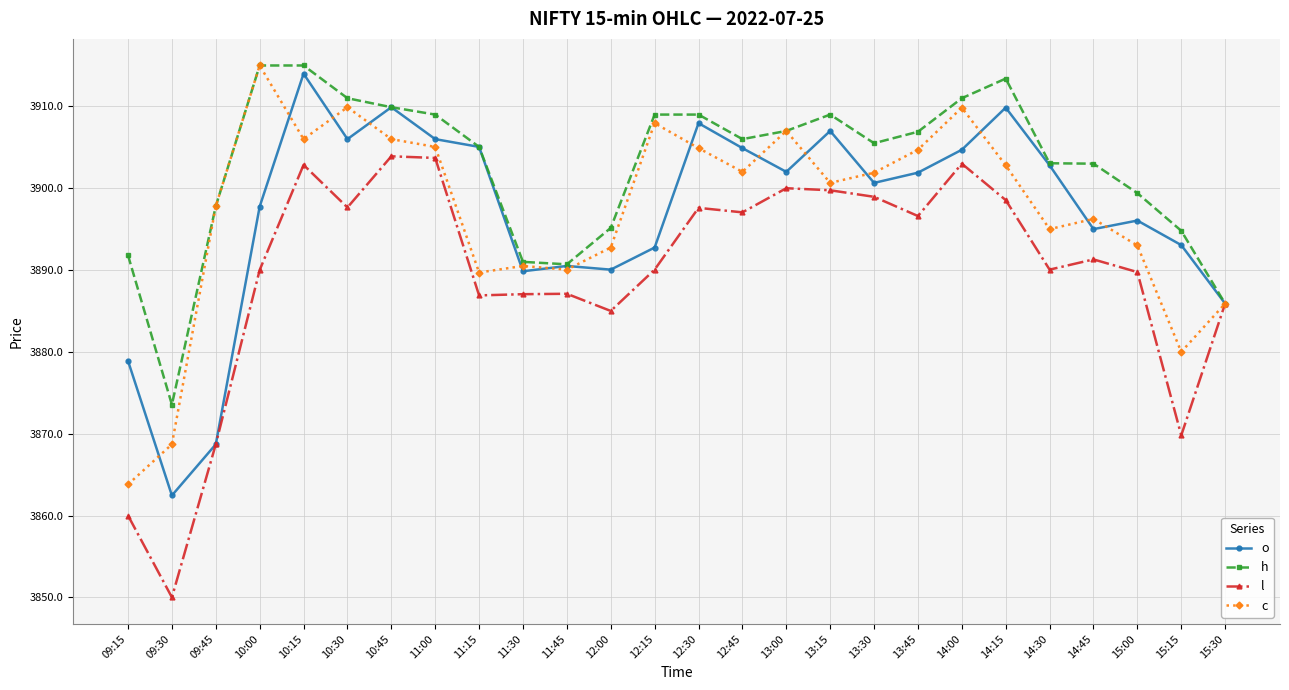

At which label does c reach its peak?

10:00